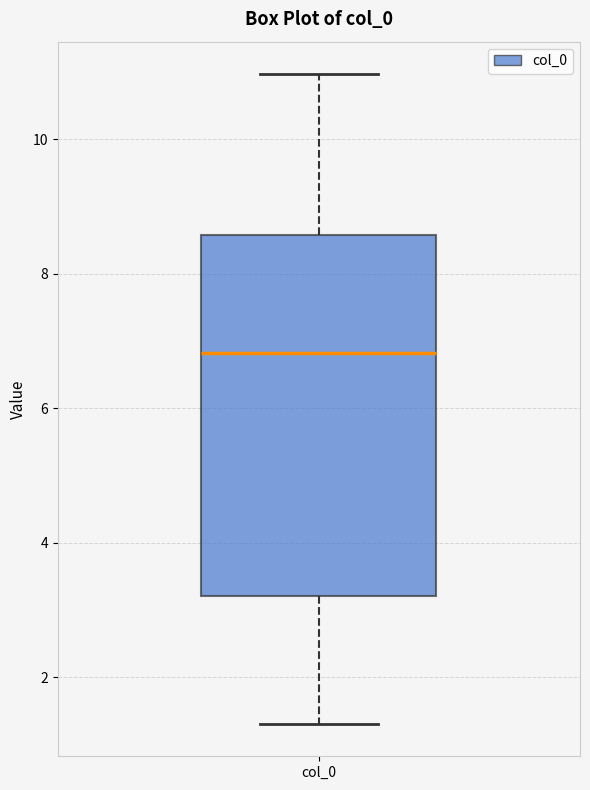

Where does the lower whisker of the box for col_0 end on the y-axis? The values are not printed on the chart, so give them approximately, as read against the axis.

1.4